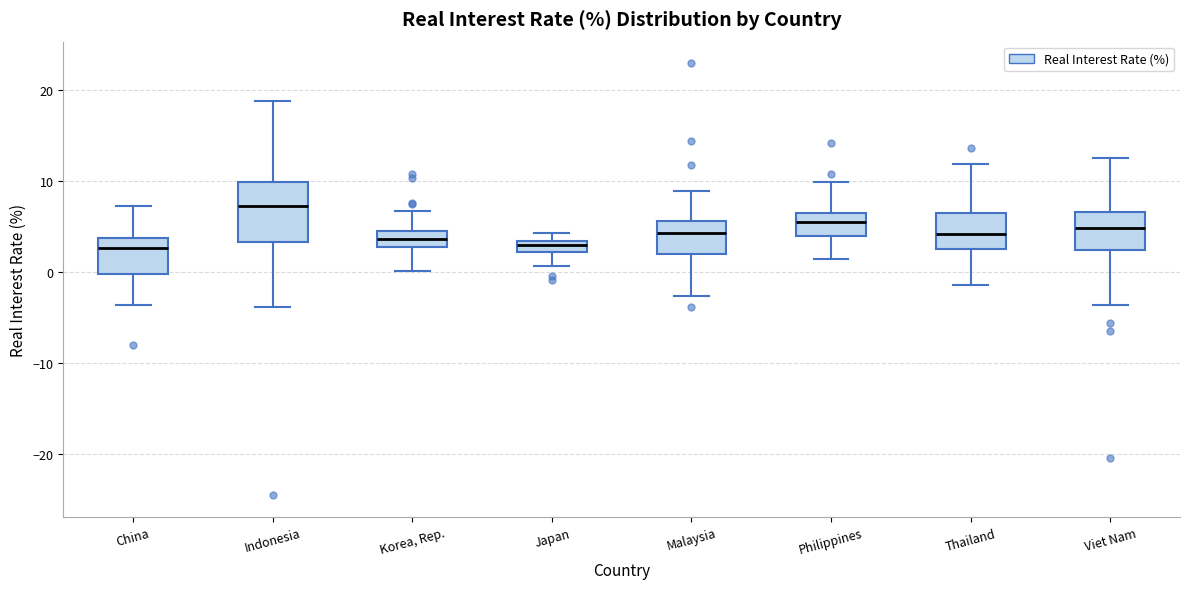

Where does the median line of the box for Viet Nam sit on the y-axis? The values are not printed on the chart, so give them approximately, as read against the axis.

5